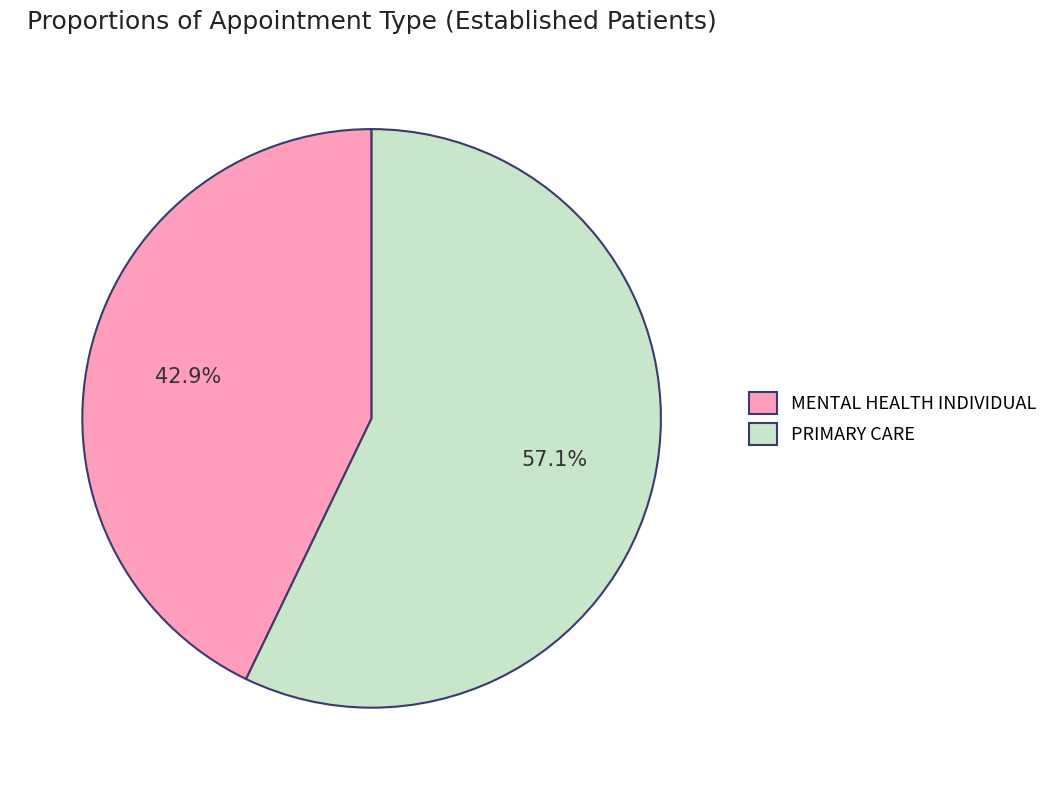

Is PRIMARY CARE the majority of the pie?

Yes